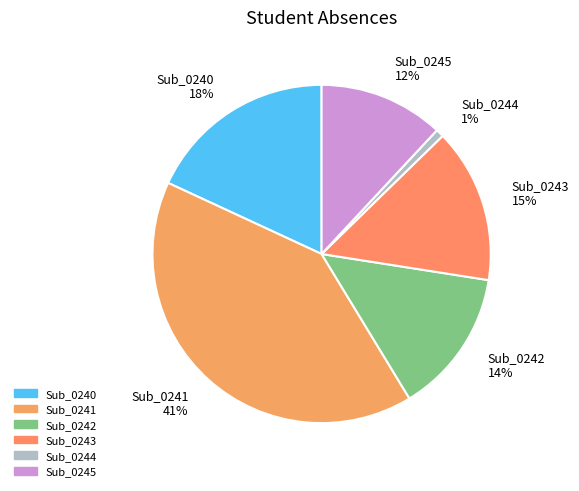

Does Sub_0241 account for over 50% of the chart?

No